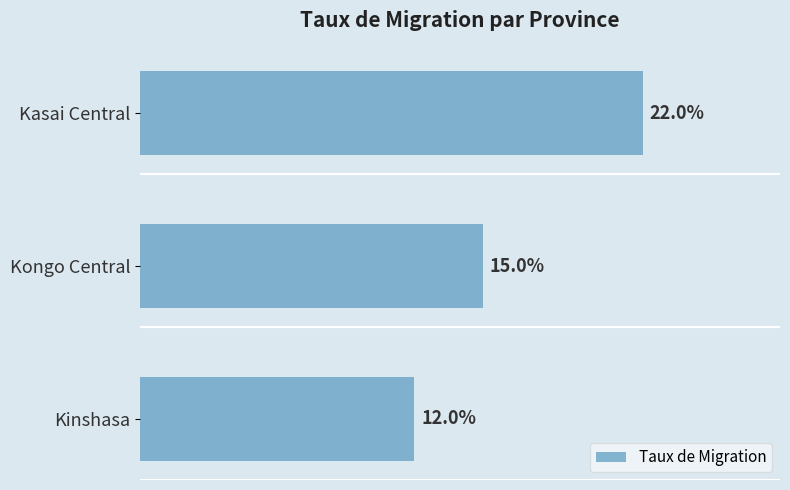

Where is the data nearest to the value 17?

Kongo Central